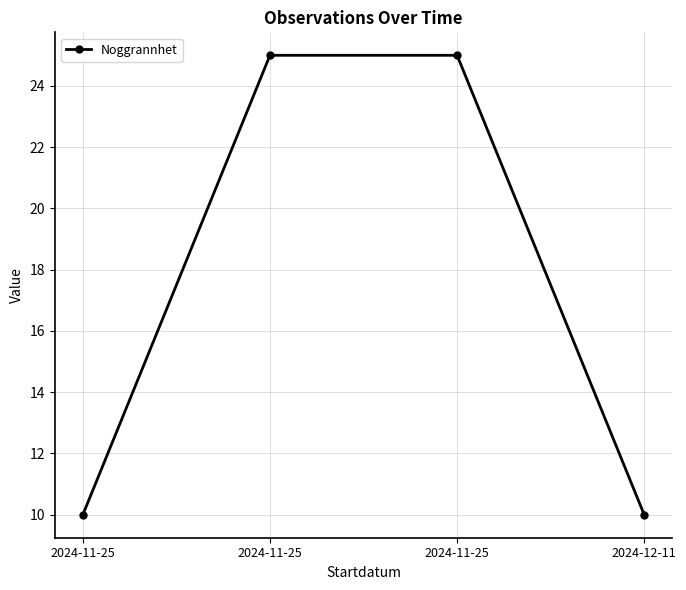

Is this an area chart (filled region under the line)?

No